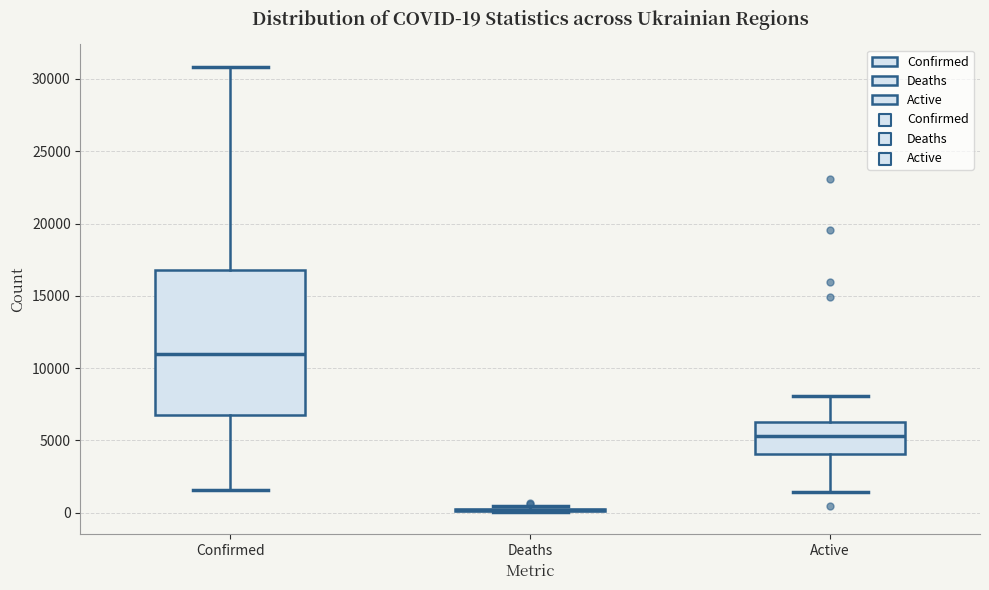

Comparing the boxes themselves (not the whiskers), which one is the tallest?

Confirmed